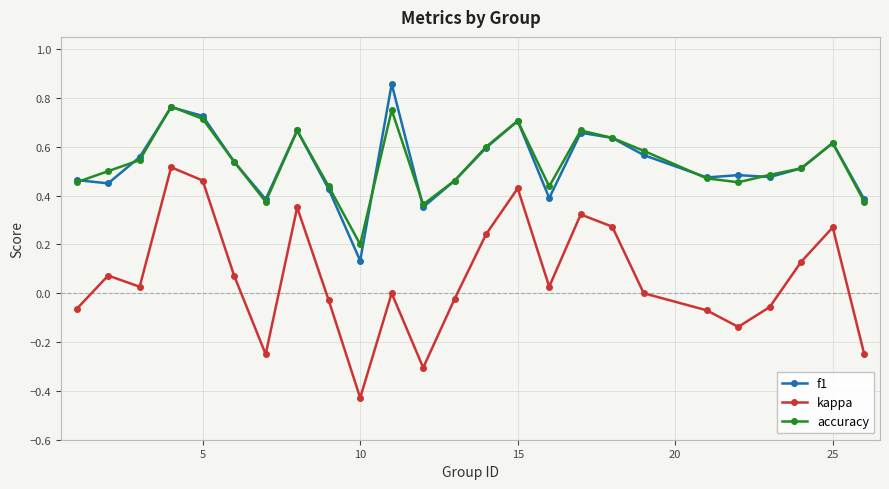

True or false: accuracy and kappa cross at least once.

False